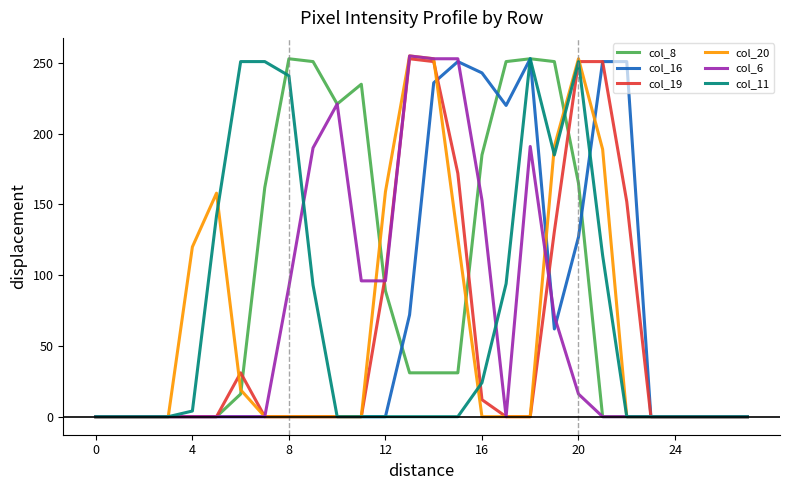

Which series has the largest total across all categories?

col_8